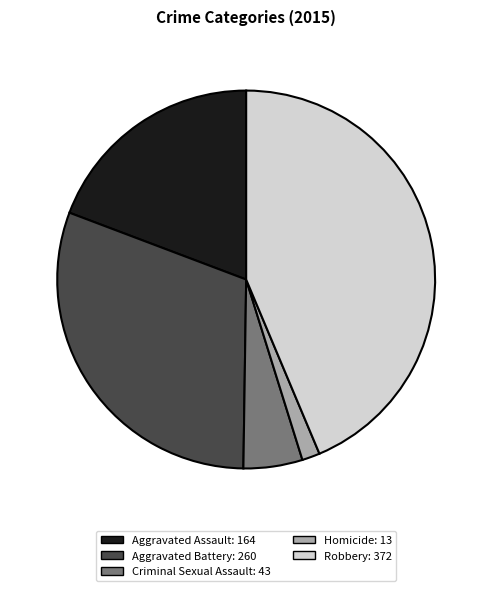

What is the largest slice in the pie chart?

Robbery